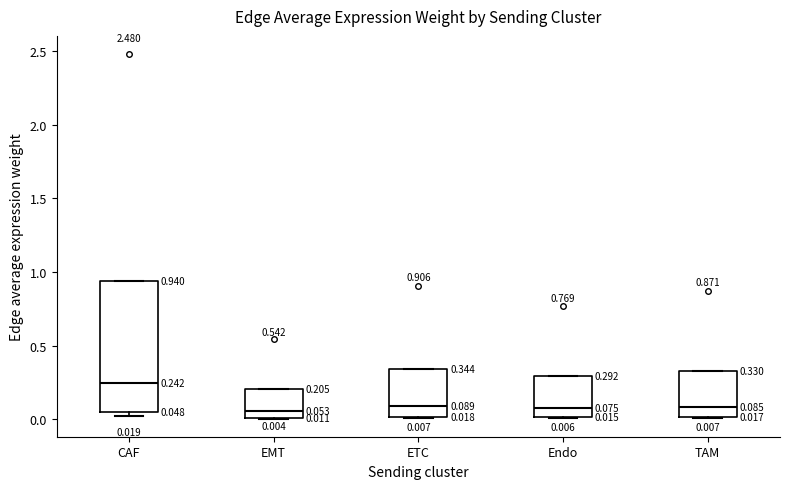

Which box is the tallest, from its lower edge to its upper edge?

CAF